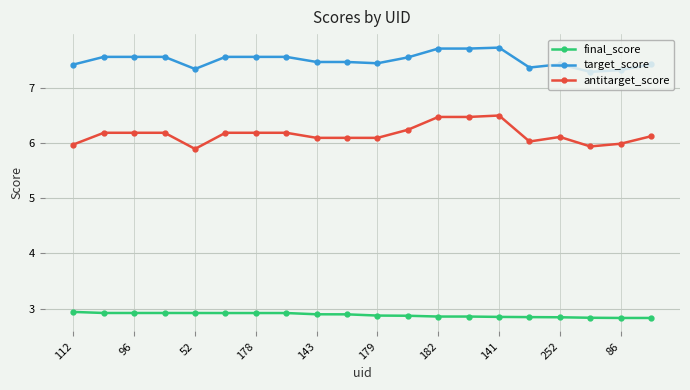

Is this an area chart (filled region under the line)?

No